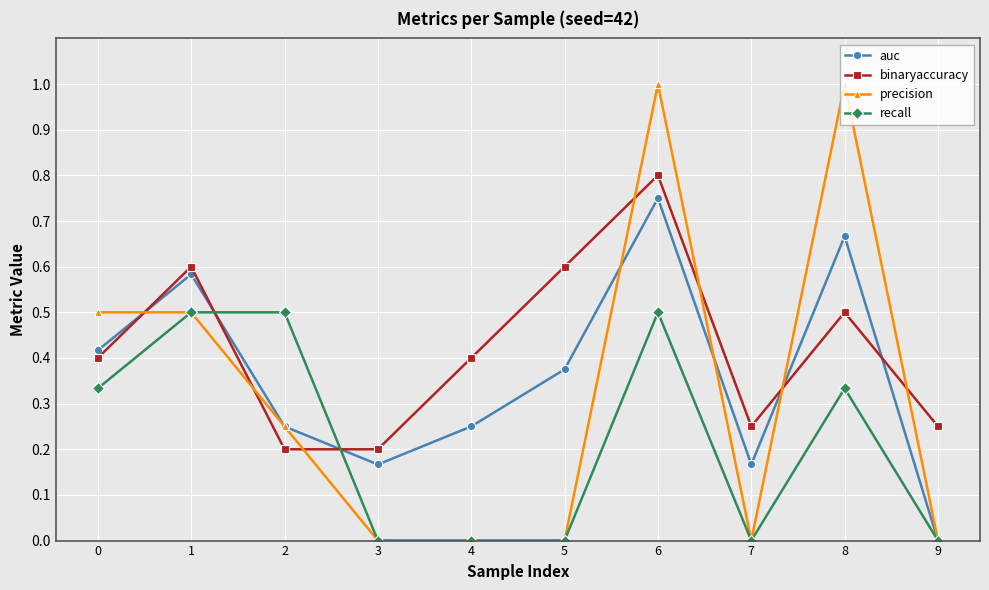

Which series has the largest range (max minus min)?

precision